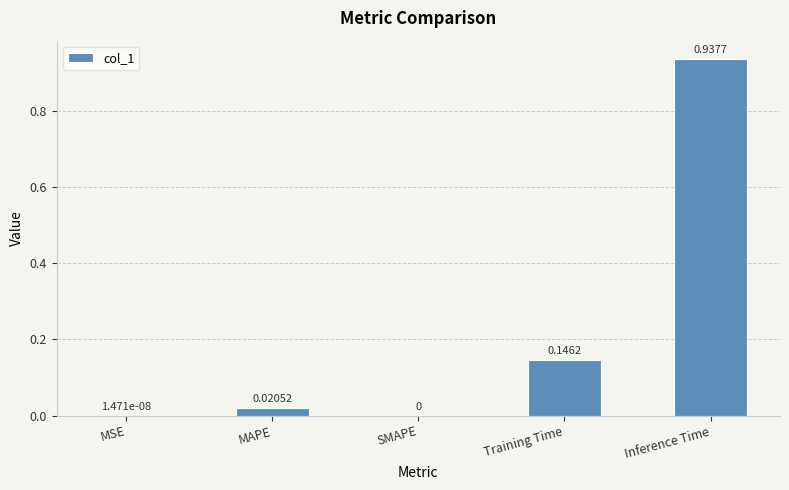

What is the average value?

0.2